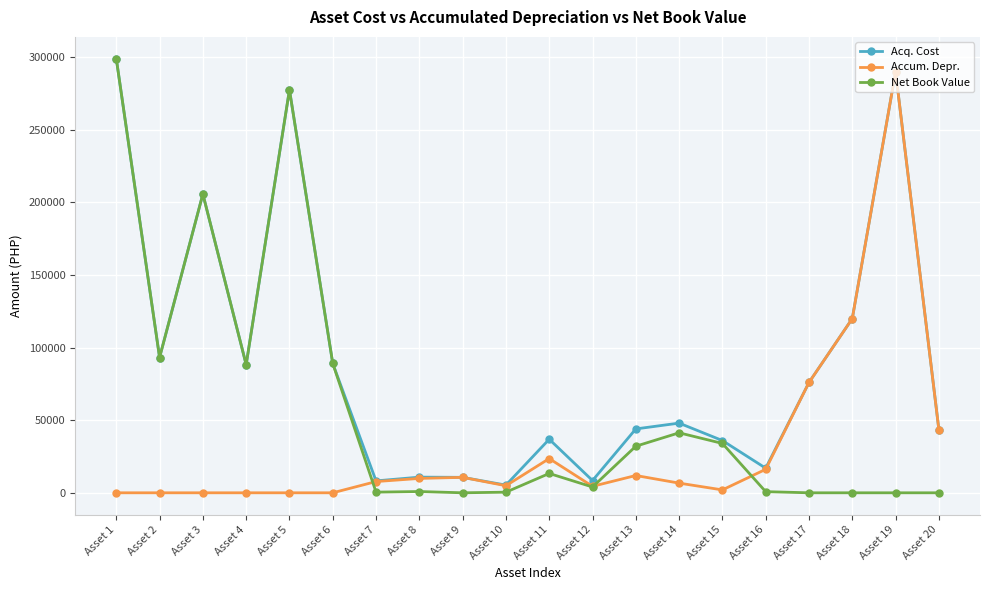

How many series are shown in this chart?

3